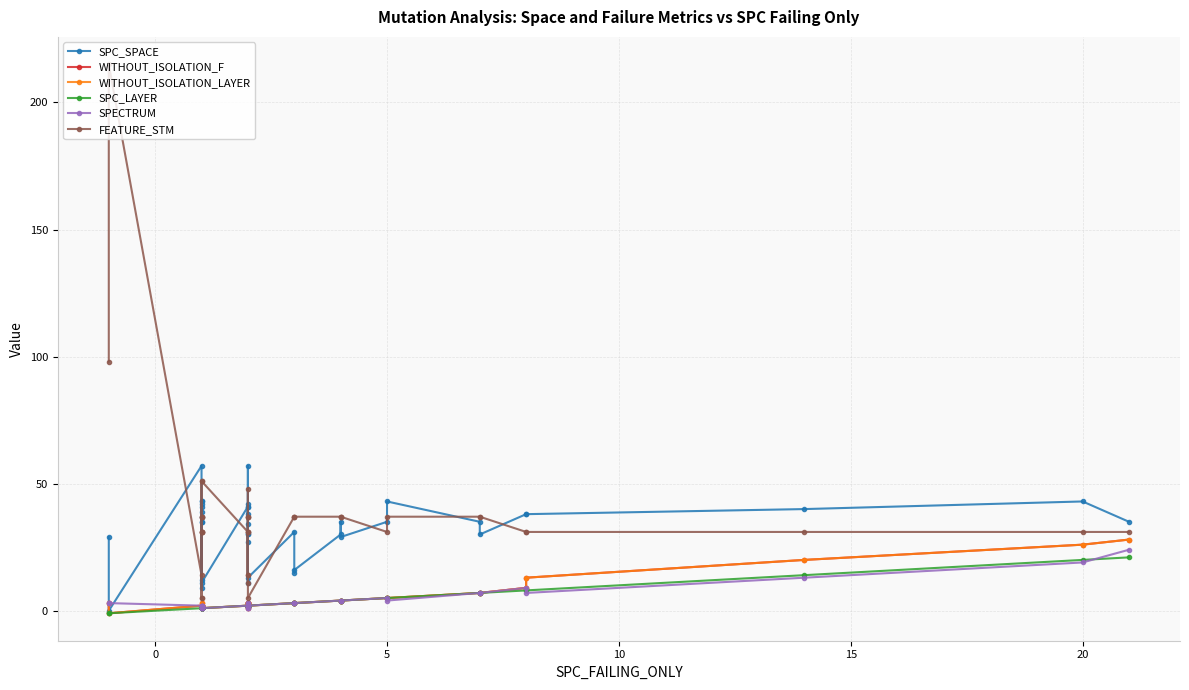

The value of SPC_SPACE at 18 is 13. True or false?

False